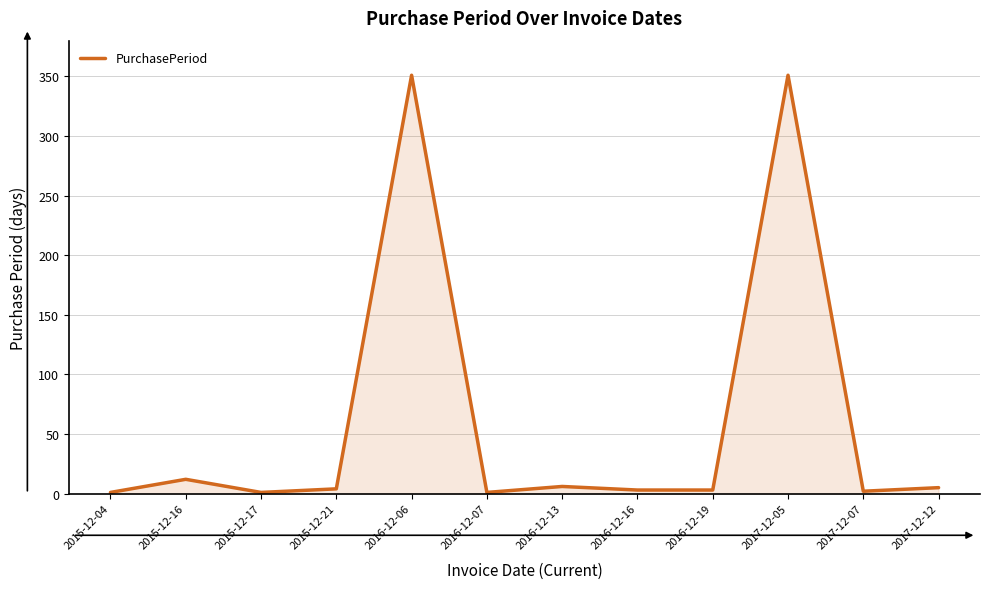

True or false: the data shows 4 at 2015-12-21.

True